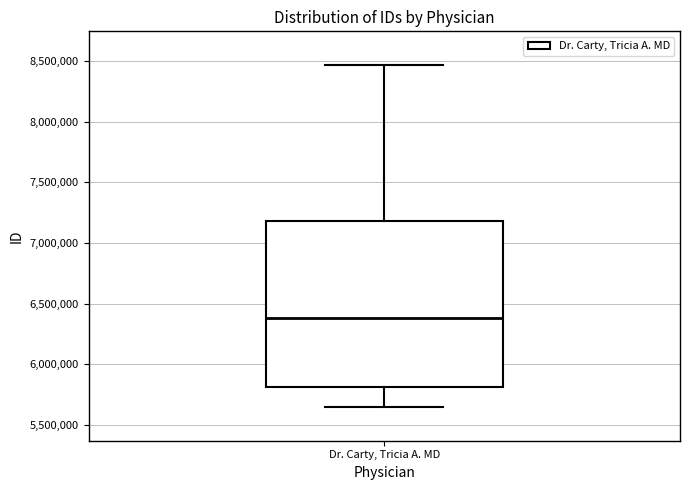

Transcribe this box plot: give where the median line is, the range the box spans, and where the two whiskers end, as read against the y-axis. The values are not printed on the chart, so give them approximately, as read against the axis.

median 6400000, box 5800000 to 7200000, whiskers 5650000 to 8450000